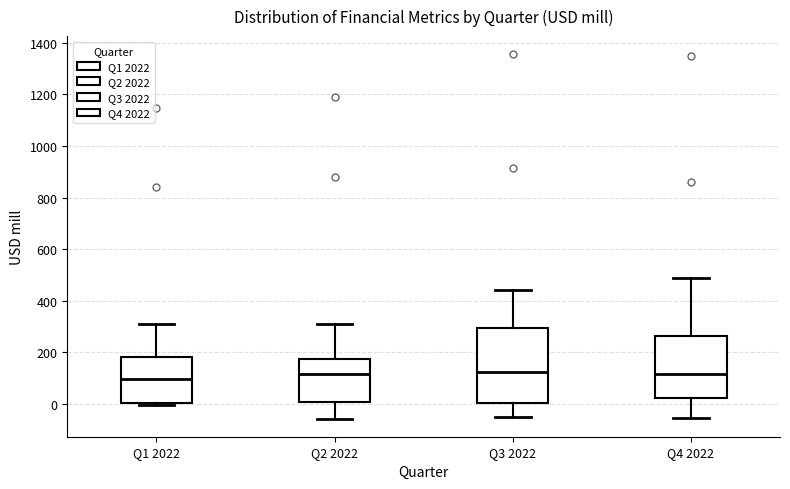

Reading left to right, read every box against the y-axis: the position of its median line, the range the box covers, and the ends of its whiskers. The values are not printed on the chart, so give them approximately, as read against the axis.

Q1 2022: median 100, box 0 to 180, whiskers 0 to 300
Q2 2022: median 120, box 0 to 180, whiskers -60 to 320
Q3 2022: median 120, box 0 to 300, whiskers -60 to 440
Q4 2022: median 120, box 20 to 260, whiskers -60 to 480